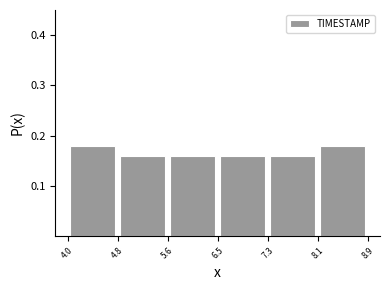

Reading left to right, list every bar in this chart as the range it spans on the x-axis followed by its height. The values are not printed on the chart, so give them approximately, as read against the axis.

4.0 to 4.8: 0.18
4.8 to 5.6: 0.16
5.6 to 6.5: 0.16
6.5 to 7.3: 0.16
7.3 to 8.1: 0.16
8.1 to 8.9: 0.18